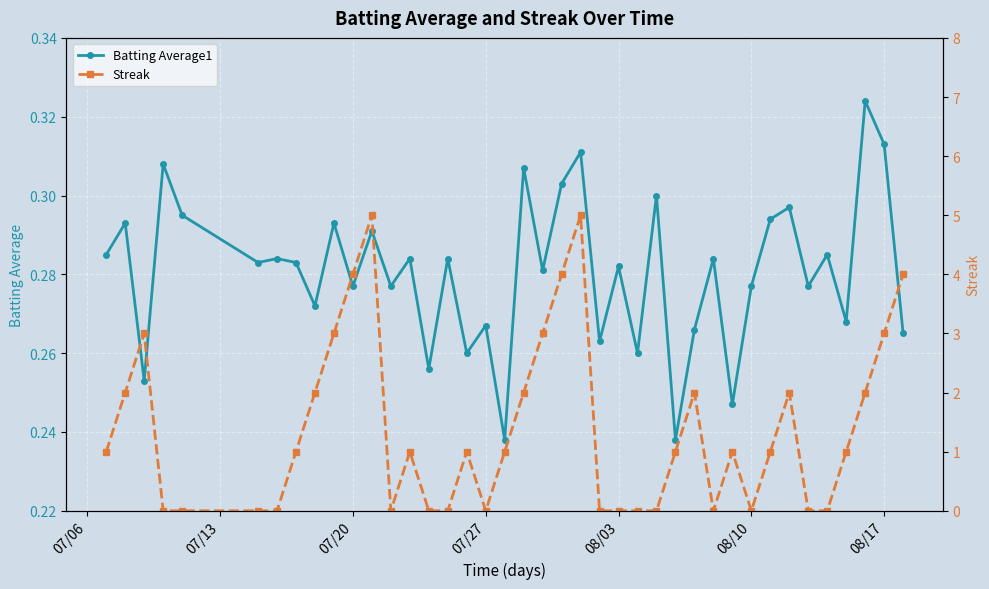

True or false: Batting Average1 has a value of 0.5 at 08/03.

False